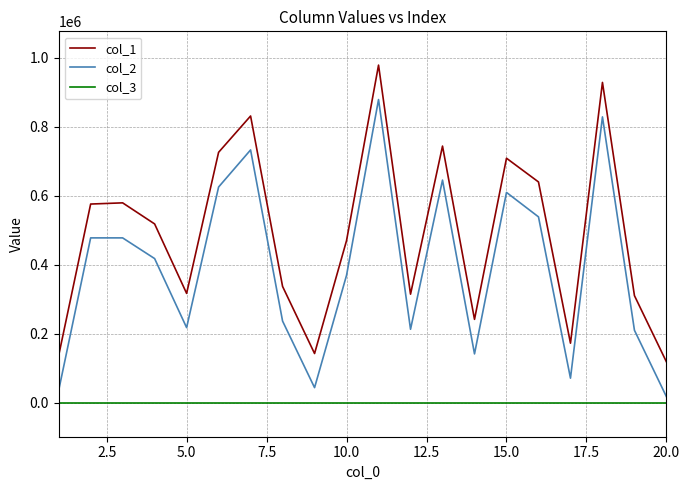

What are all the series names shown in the legend?

col_1, col_2, col_3